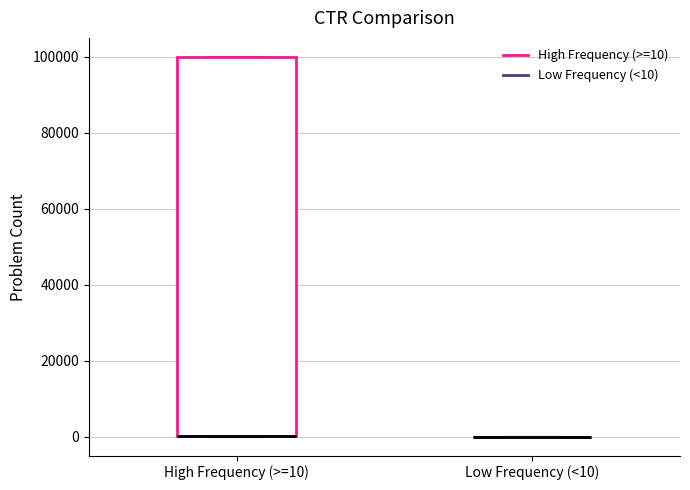

Reading left to right, read every box against the y-axis: the position of its median line, the range the box covers, and the ends of its whiskers. The values are not printed on the chart, so give them approximately, as read against the axis.

High Frequency (>=10): median 0 (drawn on the box's lower edge), box 0 to 100000, whiskers 0 to 100000
Low Frequency (<10): box collapsed to a line at 0, whiskers 0 to 0